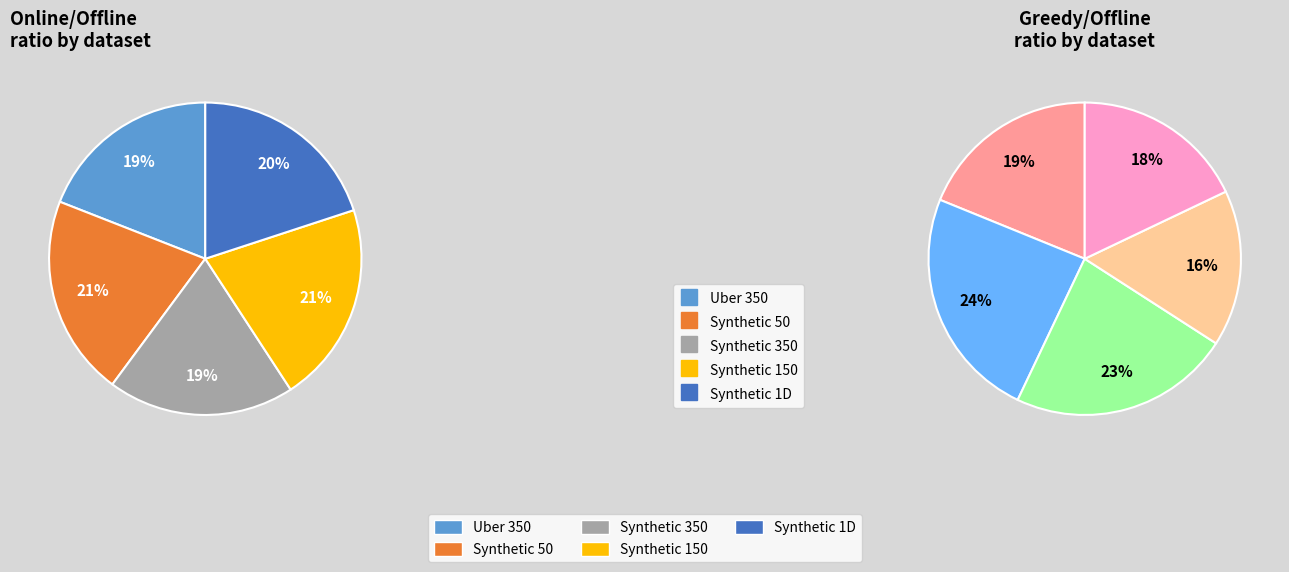

At Synthetic 150, list the series in order from smallest to largest.

Greedy/Offline, Online/Offline